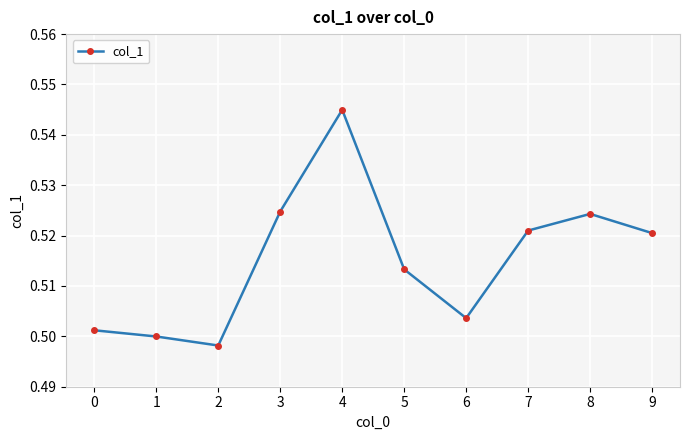

How many series are shown in this chart?

1